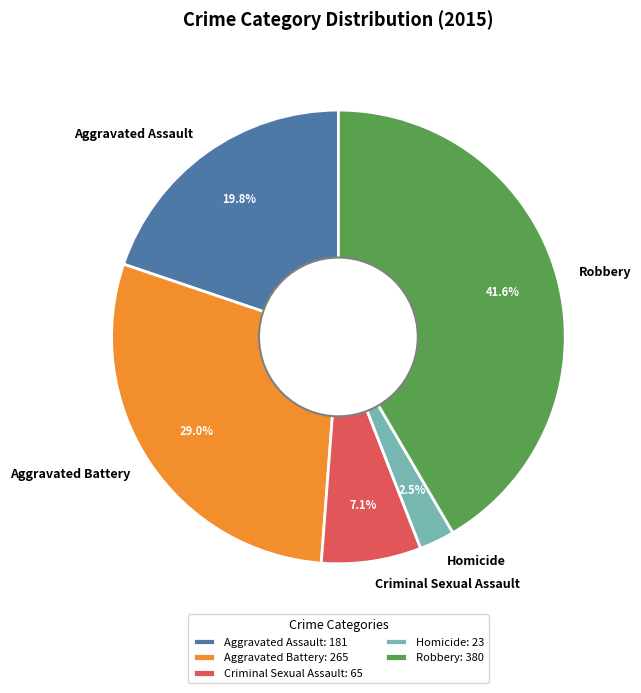

The Aggravated Assault slice represents 20% of the pie. True or false?

True